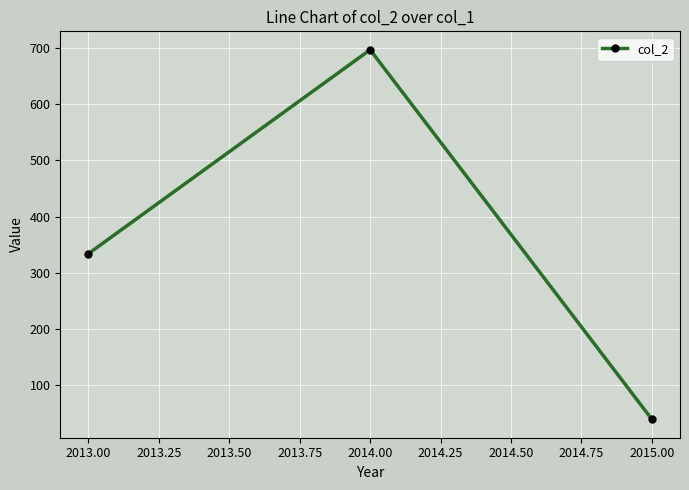

Rank the categories by value from highest to lowest.

2014.00, 2013.00, 2015.00